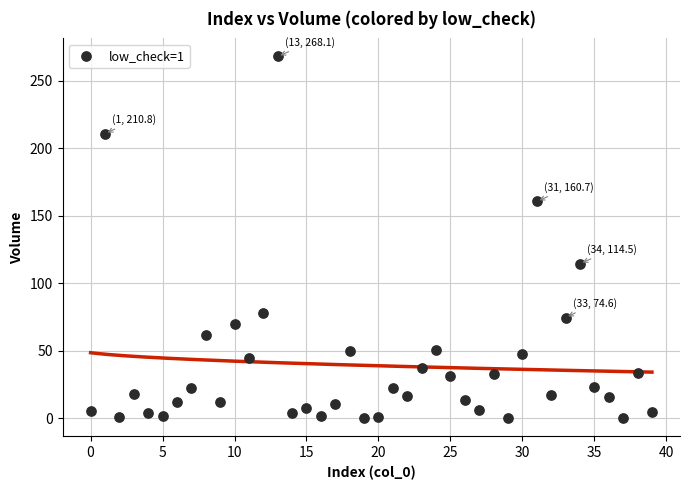

What is the range of Y values (max minus min)?

268.1